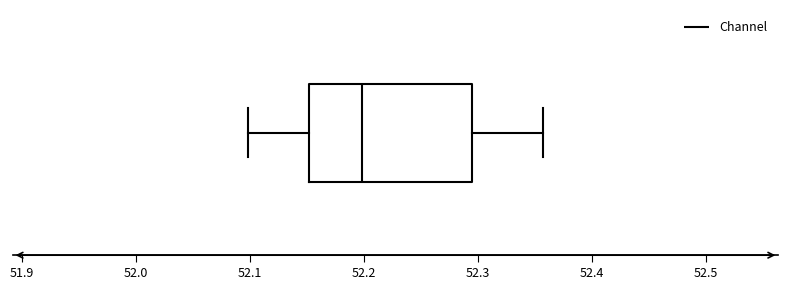

Where does the left whisker of the box end on the x-axis? The values are not printed on the chart, so give them approximately, as read against the axis.

52.10